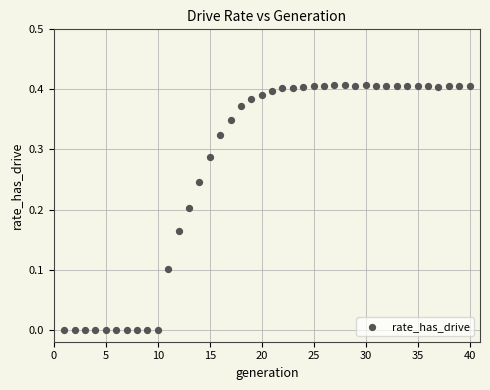

What is the range of X values (max minus min)?

39.0